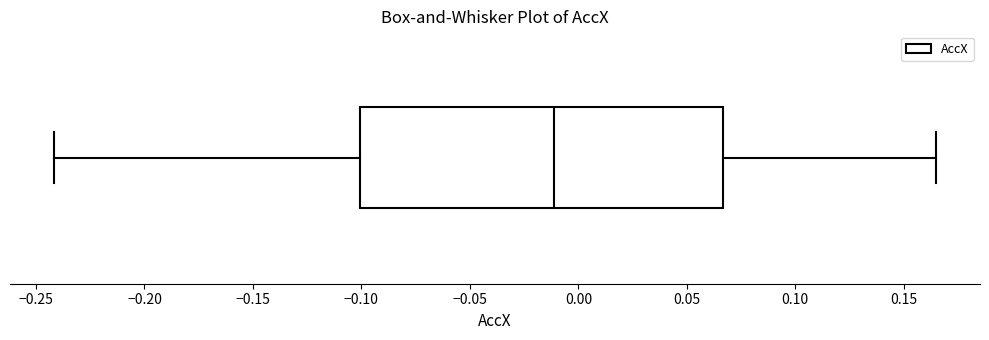

Read this box plot against the x-axis: the position of the median line, the range covered by the box, and the ends of both whiskers. The values are not printed on the chart, so give them approximately, as read against the axis.

median -0.010, box -0.100 to 0.065, whiskers -0.240 to 0.165